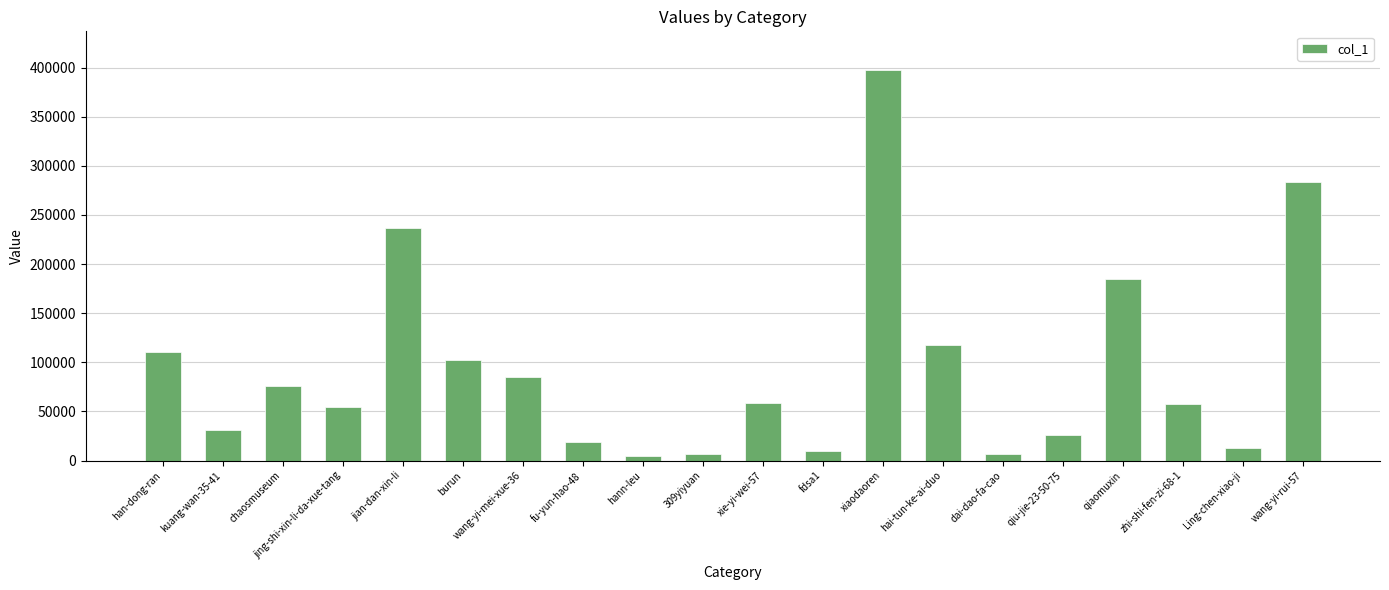

The chart shows a value of 283997 at wang-yi-rui-57. True or false?

True